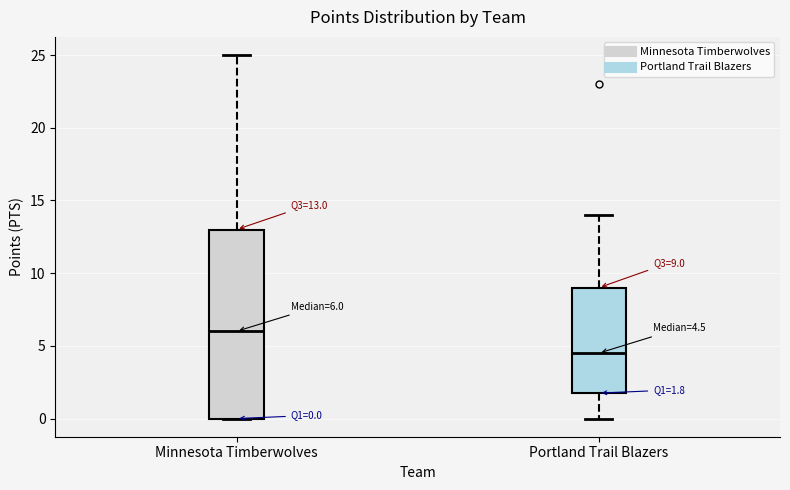

Which box is the tallest, from its lower edge to its upper edge?

Minnesota Timberwolves